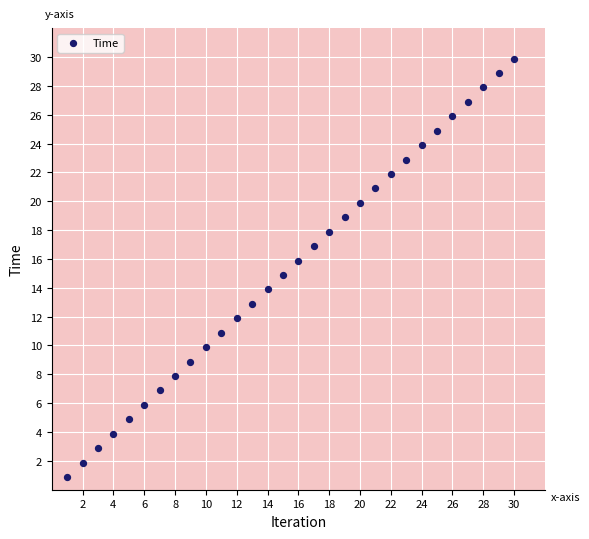

What is the range of Y values (max minus min)?

29.0